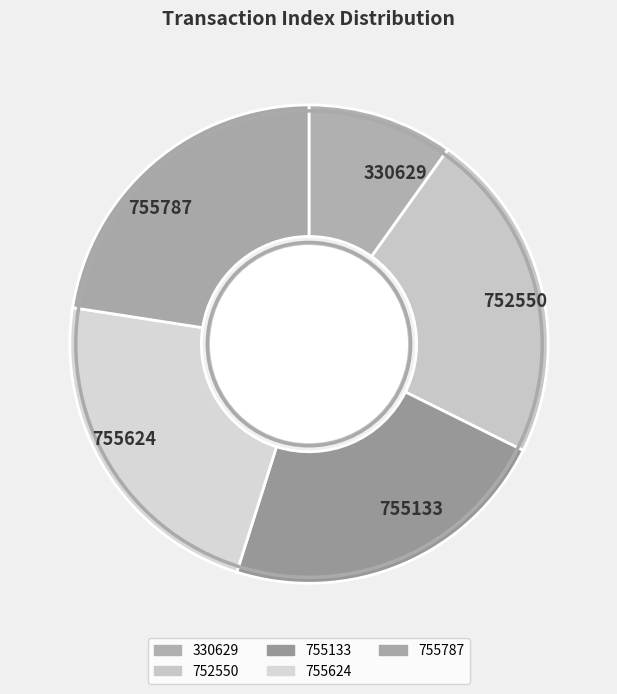

Approximately how many times larger is the value at 330629 compared to 752550?

0.4